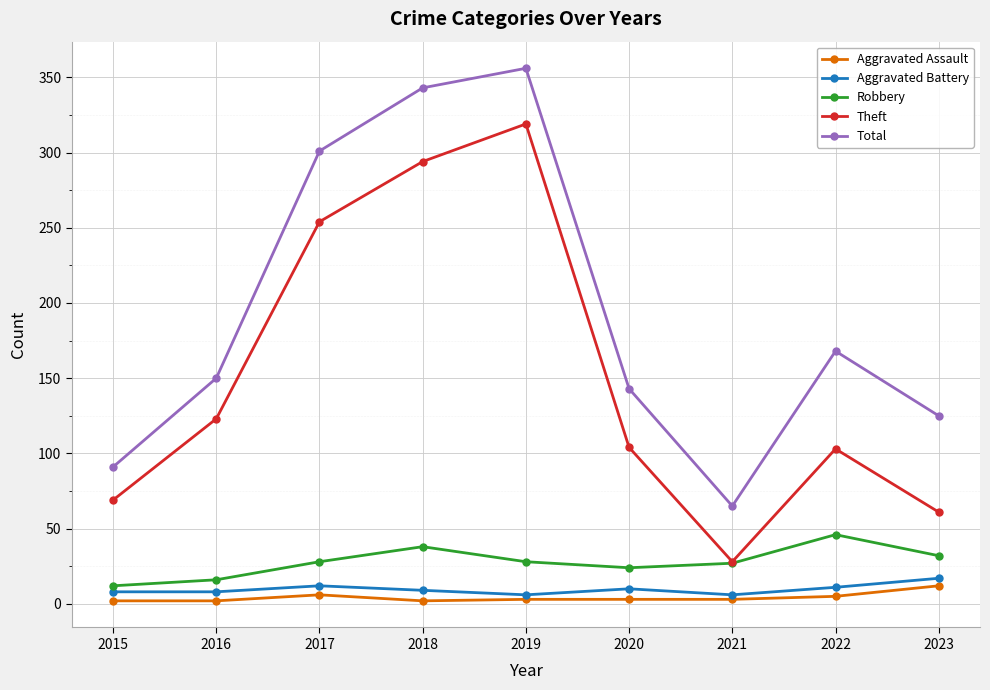

How many data points in Total are less than 150?

4